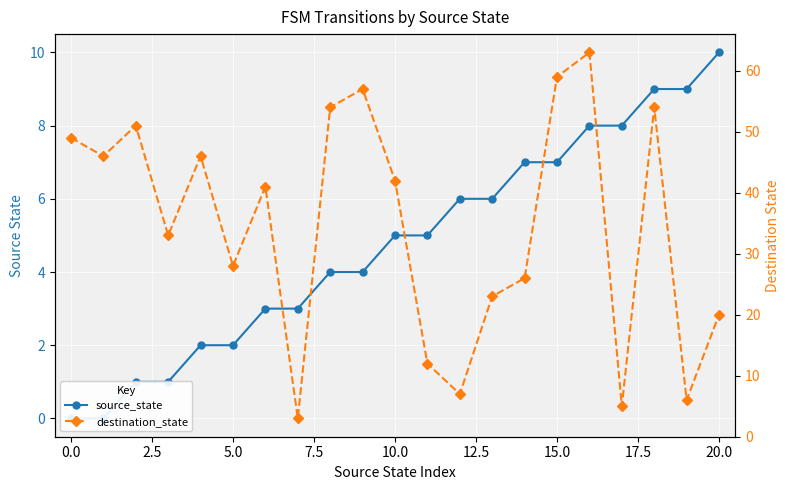

What is the sum of the source_state values at 11 and 19?

14